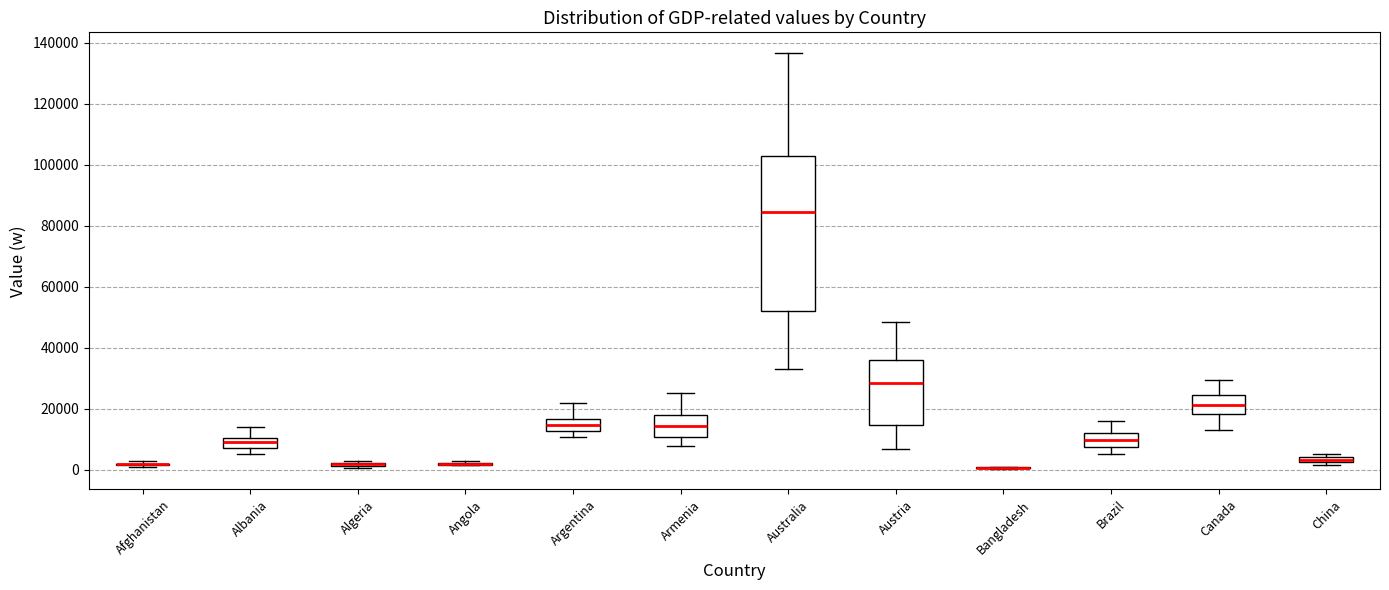

Where is the lower edge of the box for China on the y-axis? The values are not printed on the chart, so give them approximately, as read against the axis.

2000